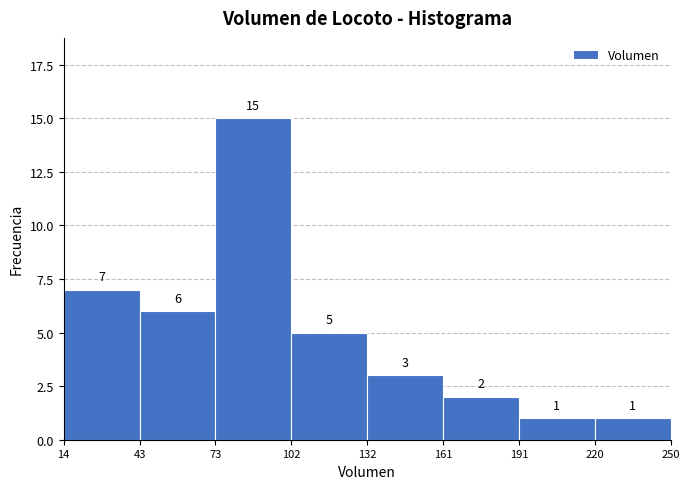

Over which range of the x-axis is the bar tallest?

73 to 102